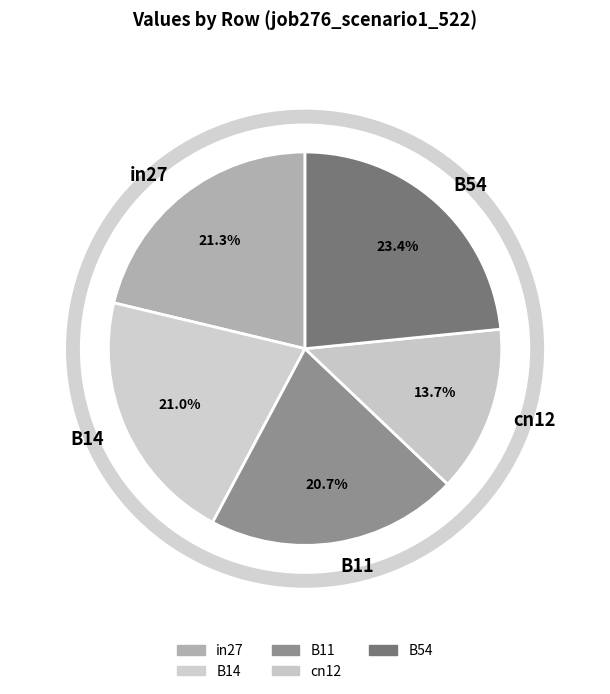

Combined, do B11 and cn12 account for over 50%?

No